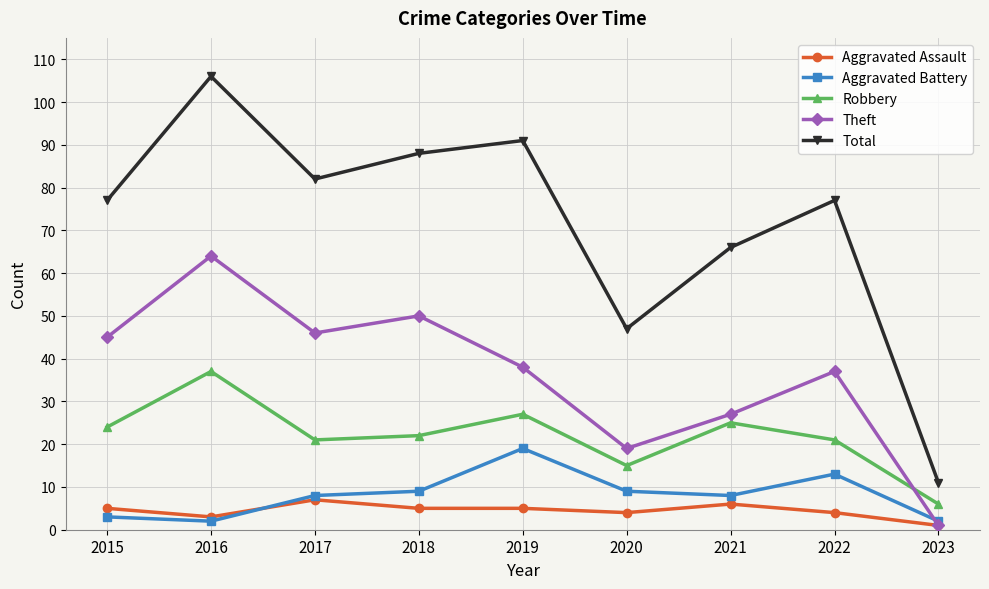

What is the total value across all series at 2022?

152